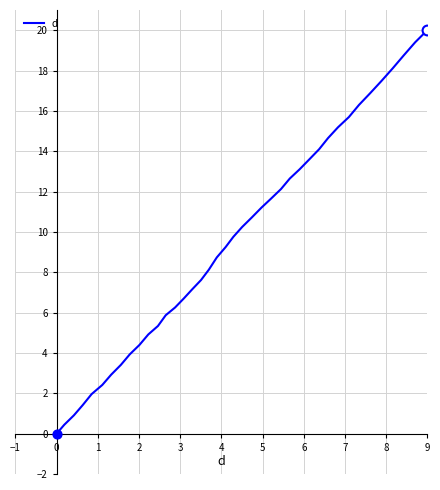

What is the difference between the maximum and minimum values?

20.0